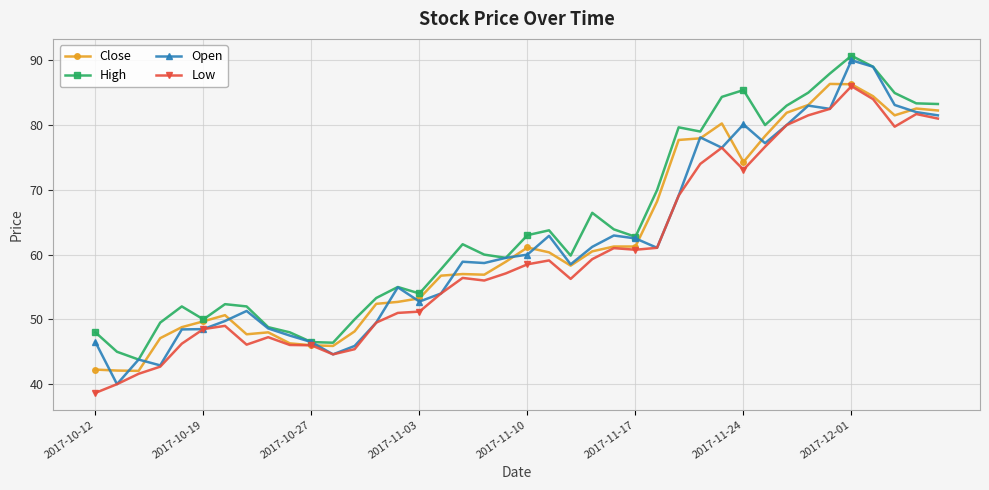

What is the value of the Low point at the 26th from the left?

60.8